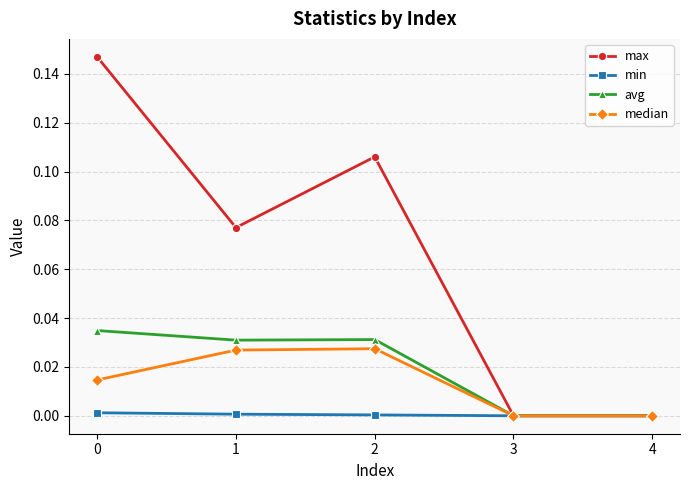

True or false: max has a value of 0.0 at 2.

False